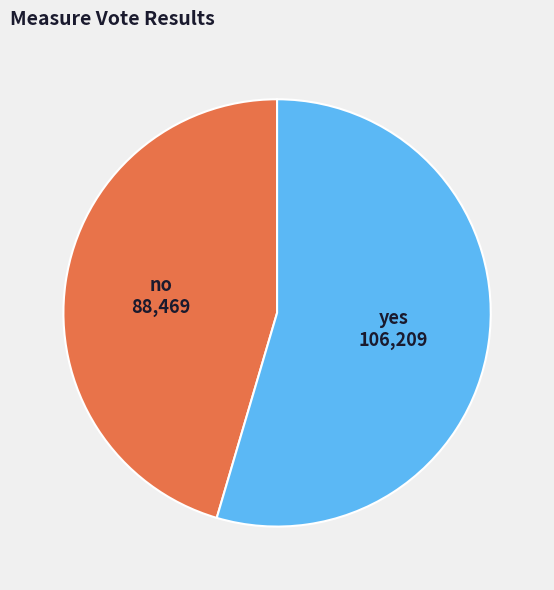

Does any single category account for the majority?

Yes